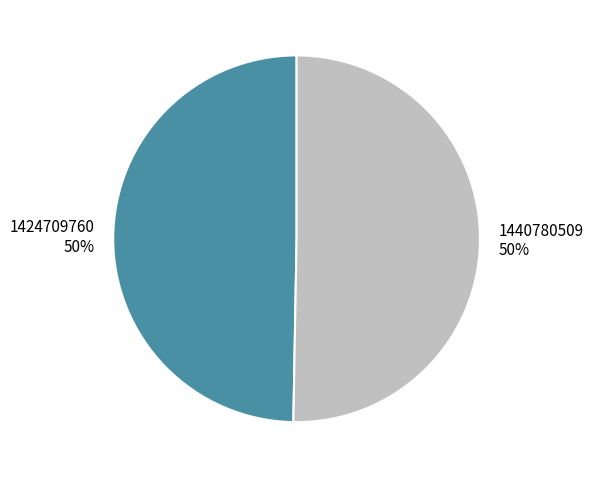

Is the sum of 1424709760 and 1440780509 greater than half?

Yes